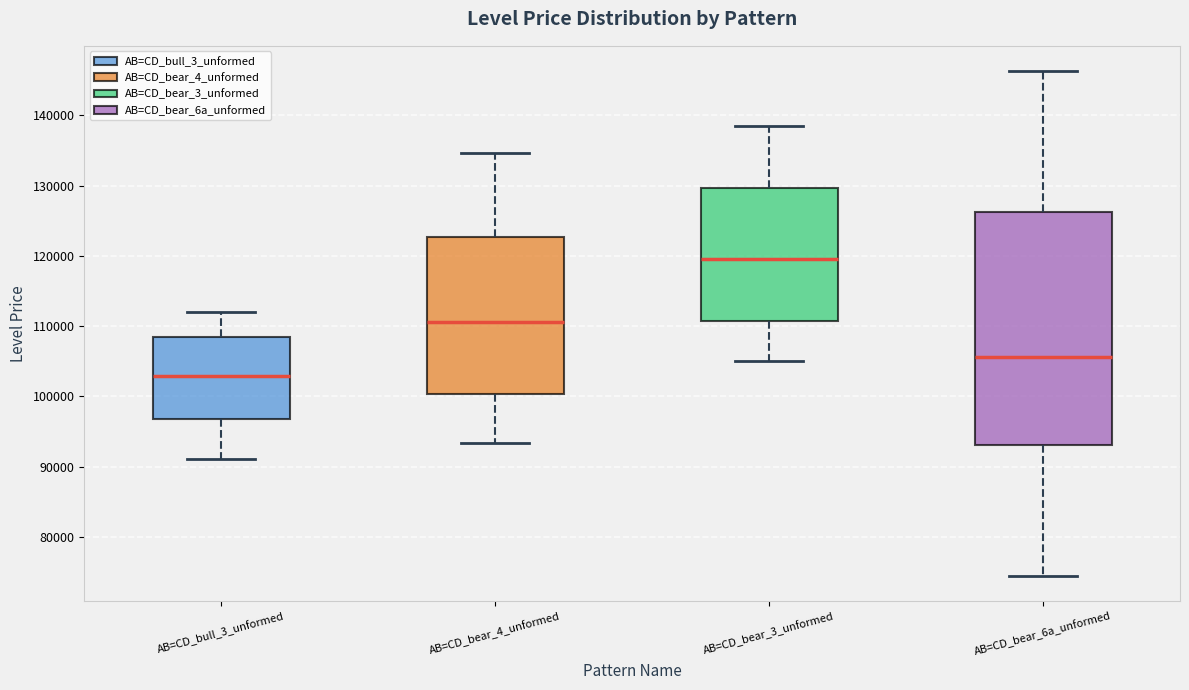

Reading left to right, read every box against the y-axis: the position of its median line, the range the box covers, and the ends of its whiskers. The values are not printed on the chart, so give them approximately, as read against the axis.

AB=CD_bull_3_unformed: median 103000, box 97000 to 108000, whiskers 91000 to 112000
AB=CD_bear_4_unformed: median 111000, box 100000 to 123000, whiskers 93000 to 135000
AB=CD_bear_3_unformed: median 120000, box 111000 to 130000, whiskers 105000 to 138000
AB=CD_bear_6a_unformed: median 106000, box 93000 to 126000, whiskers 75000 to 146000